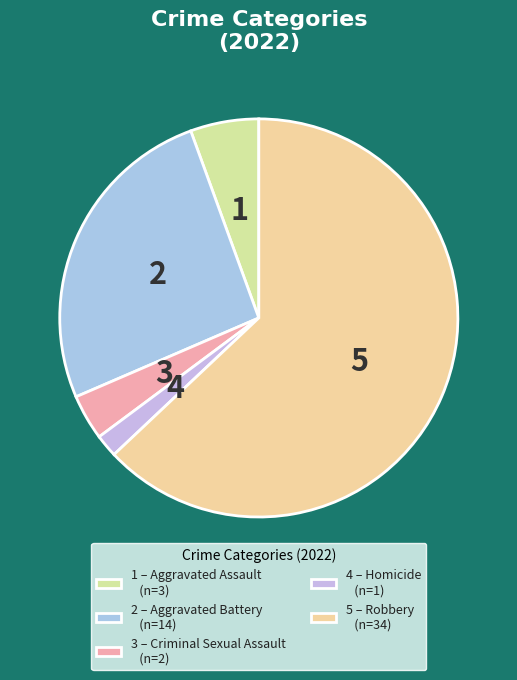

How many segments does this pie chart have?

5